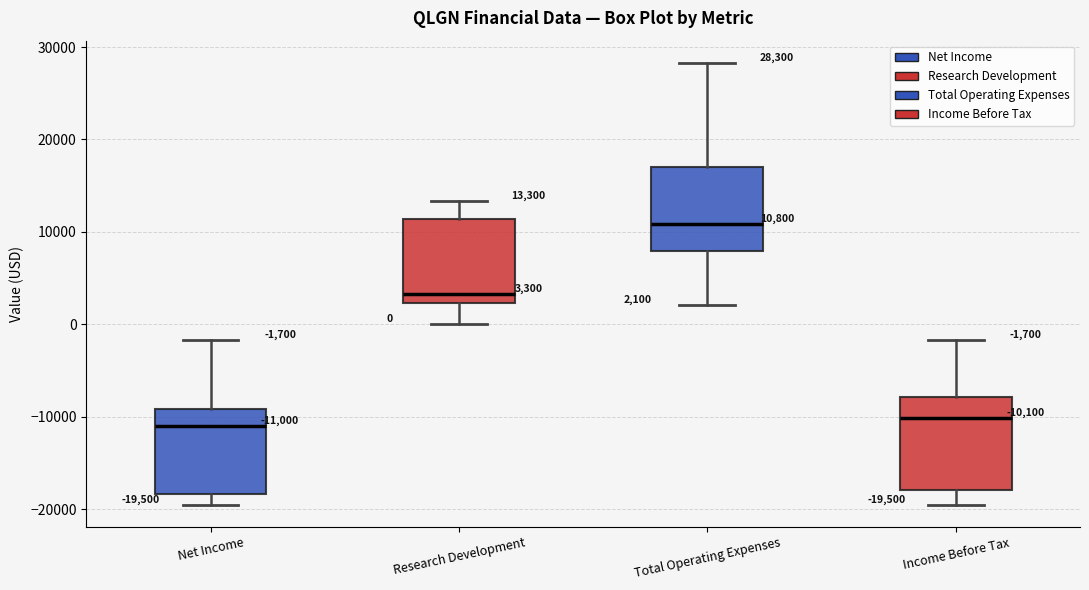

Which box has the highest median line?

Total Operating Expenses